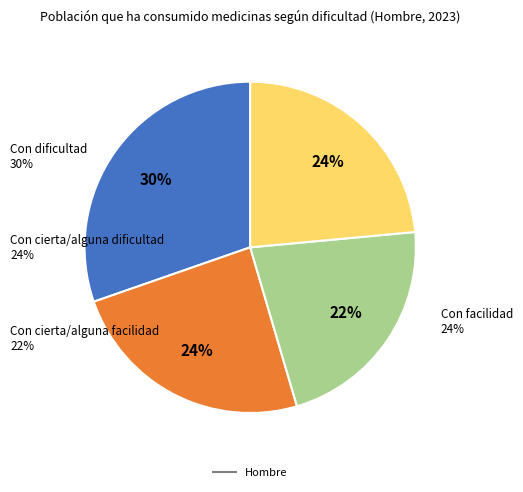

To the nearest percent, what is the average slice percentage?

25%